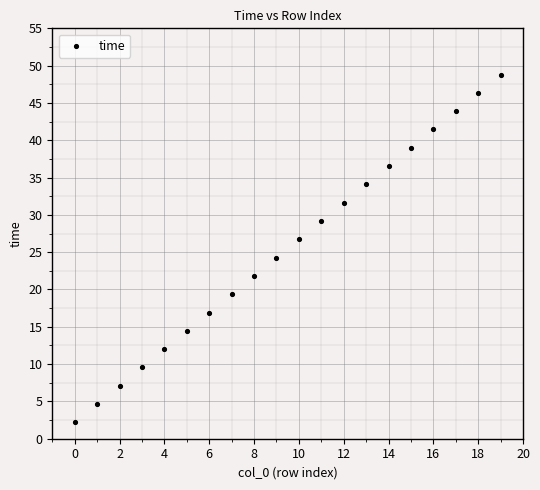

What Y value in the scatter plot is closest to 25?

24.3